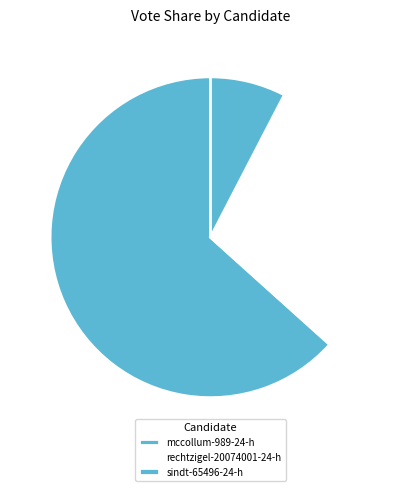

Which category has the biggest portion of the pie?

mccollum-989-24-h